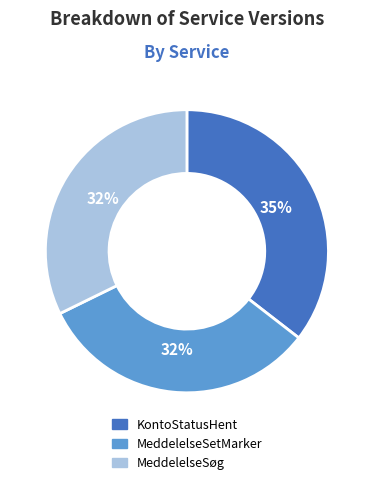

Which slice is the largest?

KontoStatusHent